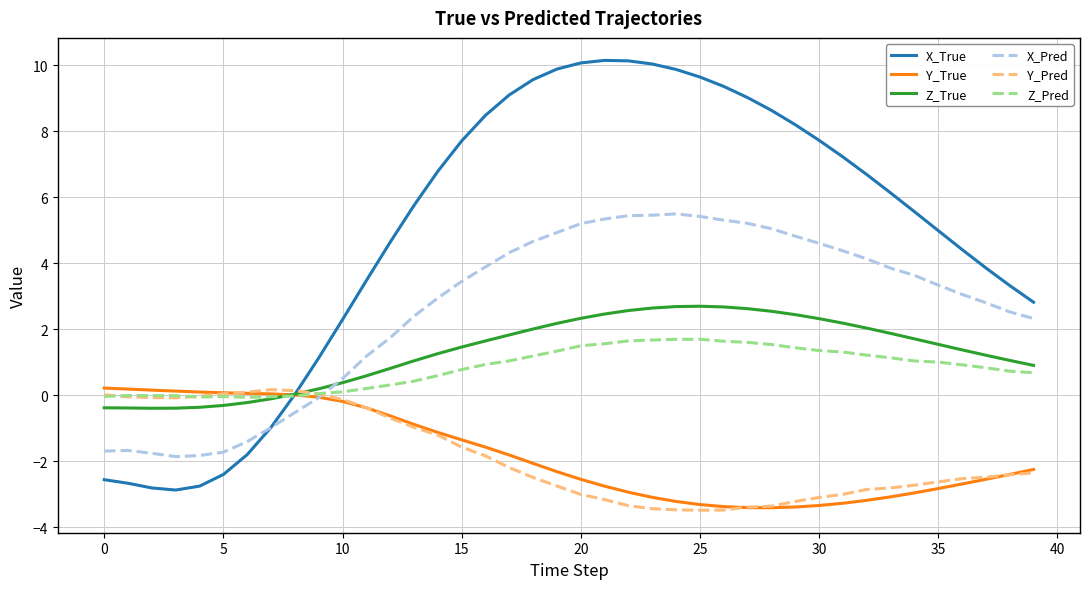

Which series has the largest range (max minus min)?

X_True